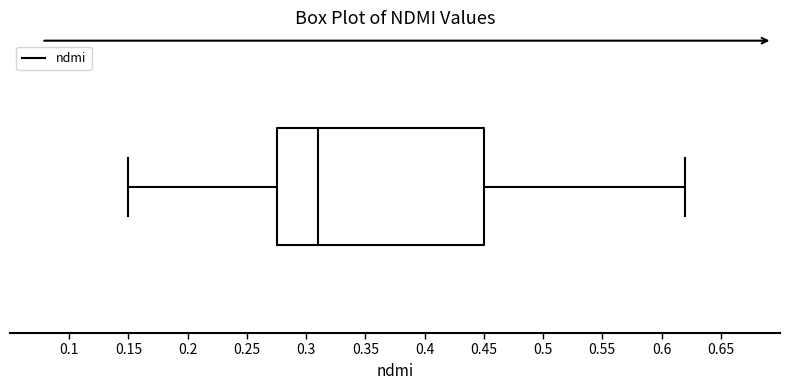

Where is the left edge of the box on the x-axis? The values are not printed on the chart, so give them approximately, as read against the axis.

0.275